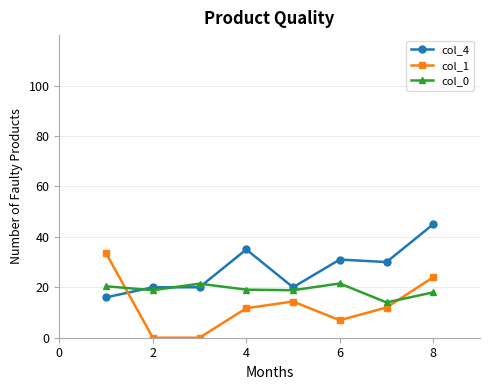

What is the value of the col_4 point at the 4th from the left?

35.0